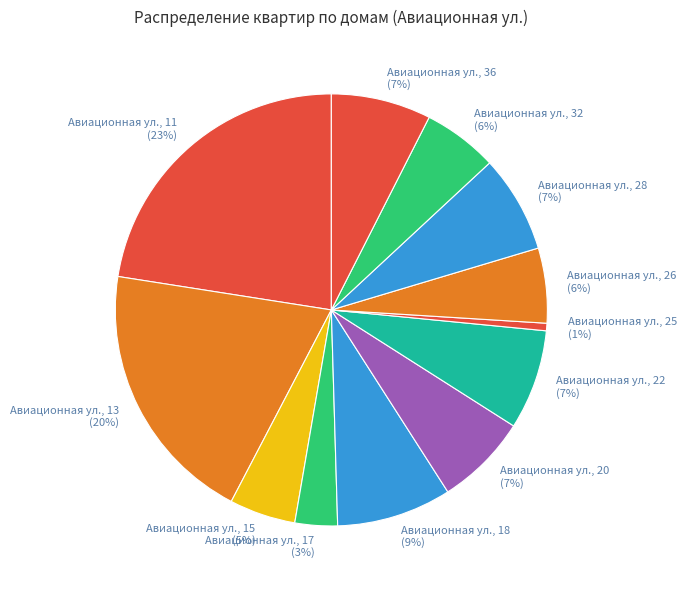

Which slice is the largest?

Авиационная ул., 11